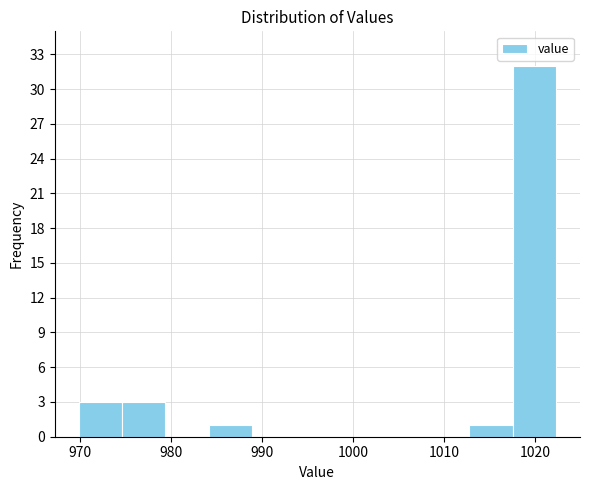

Reading left to right, transcribe this chart: for each bar, give the range it covers on the x-axis and its height. Neither the bar edges nor the heights are printed on the chart, so give them approximately, as read against the axes.

970 to 975: 3
975 to 979: 3
979 to 984: 0
984 to 989: 1
989 to 994: 0
994 to 998: 0
998 to 1003: 0
1003 to 1008: 0
1008 to 1013: 0
1013 to 1018: 1
1018 to 1022: 32